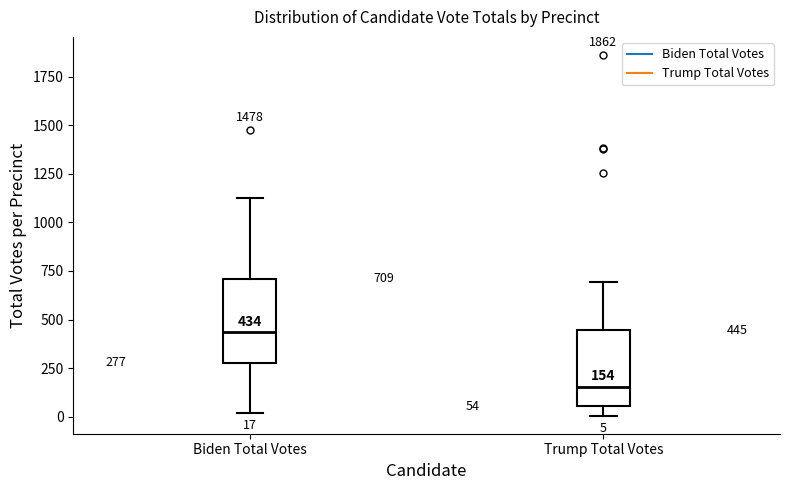

Which box's median line is the highest?

Biden Total Votes